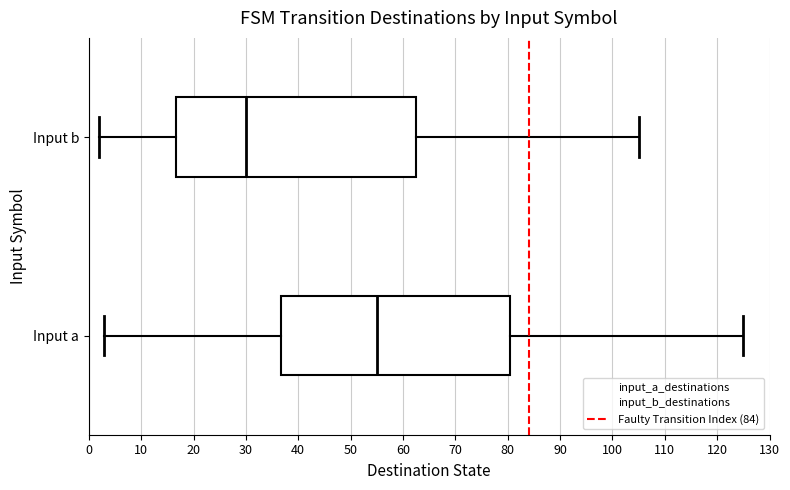

Which box has the furthest to the right median line?

Input a